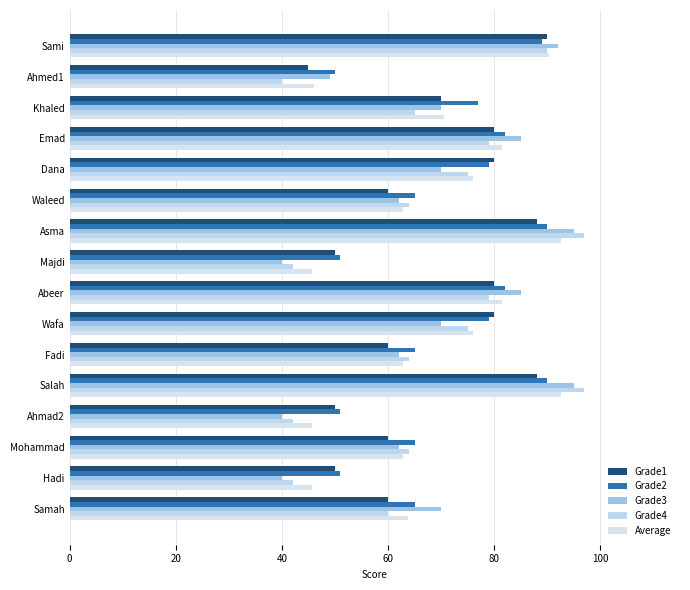

How many distinct data groups are displayed?

5